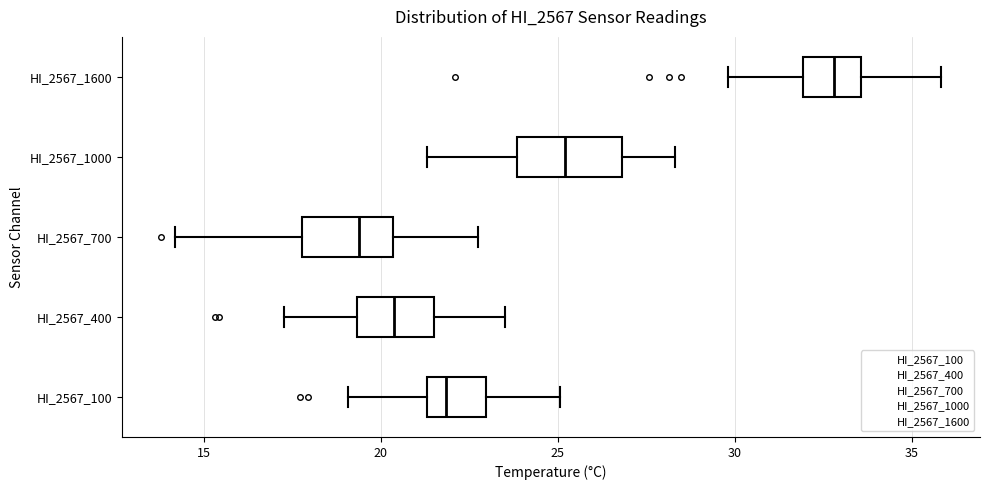

Where does the left whisker of the box for HI_2567_1000 end on the x-axis? The values are not printed on the chart, so give them approximately, as read against the axis.

21.5